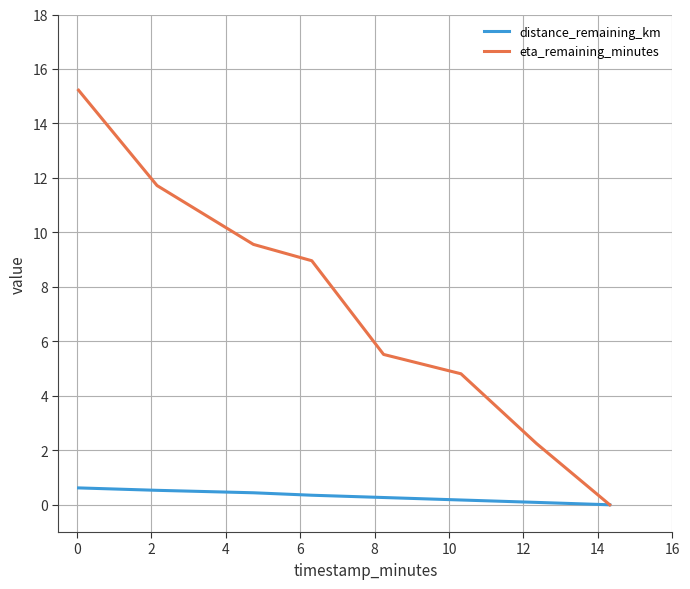

Which series has the widest spread of values?

eta_remaining_minutes